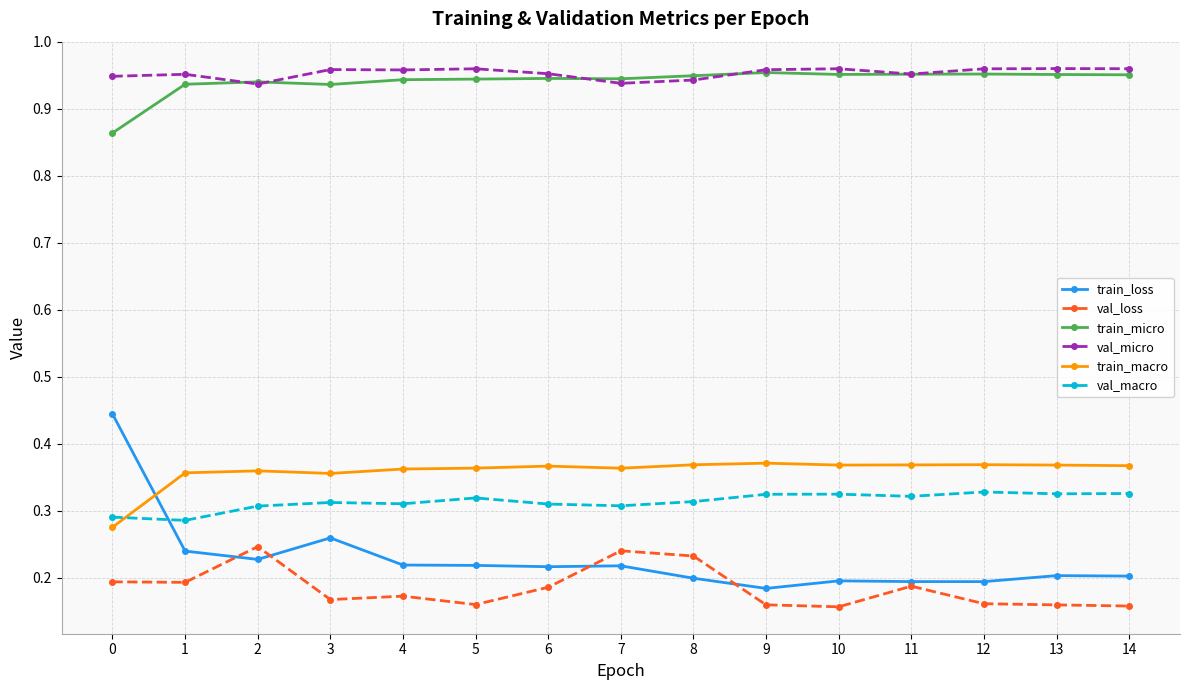

How many val_macro values are between 0 and 1?

15